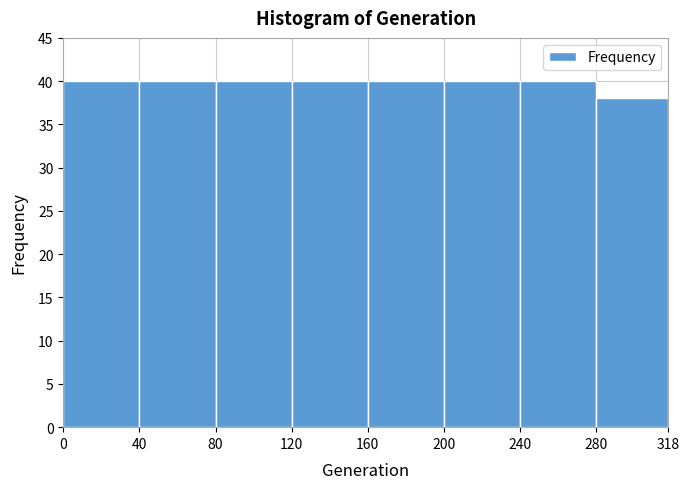

What is the height of the bar covering 0 to 40 on the x-axis? The values are not printed on the chart, so give them approximately, as read against the axis.

40